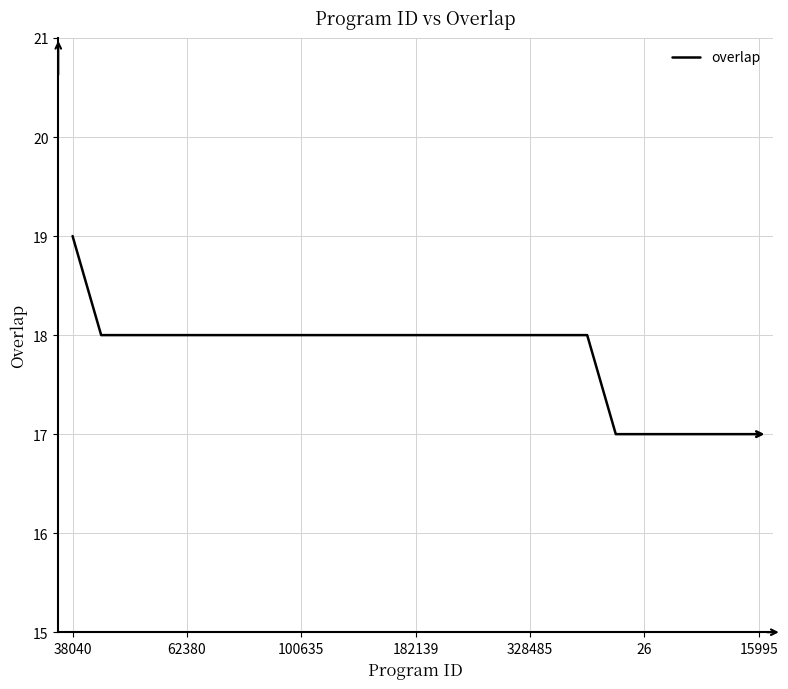

Is this an area chart (filled region under the line)?

No